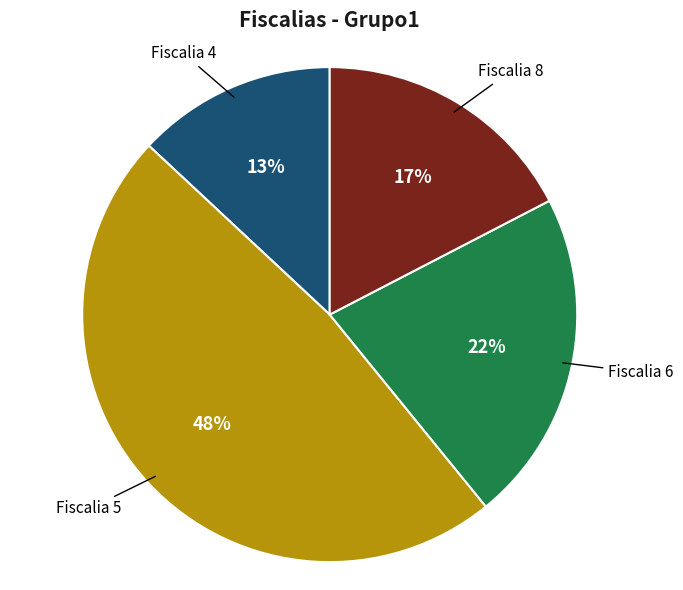

Do Fiscalia 5 and Fiscalia 6 together represent more than half of the pie?

Yes